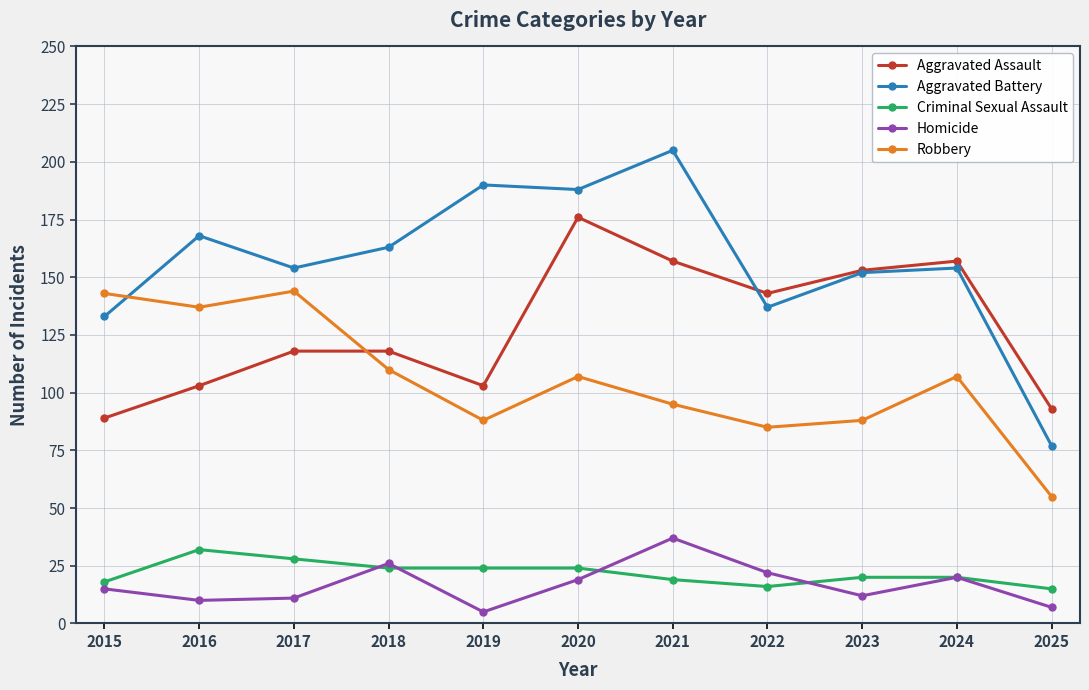

What value does the Aggravated Assault series have at 2021?

157